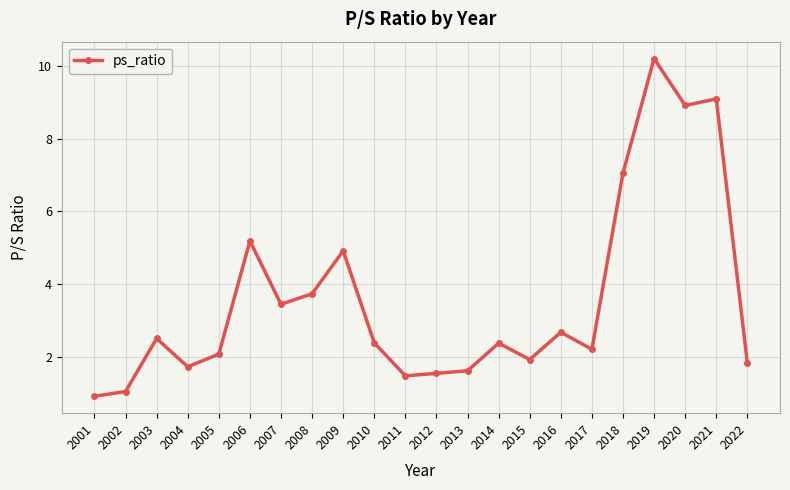

True or false: the data has more than 1 interior local peaks.

True